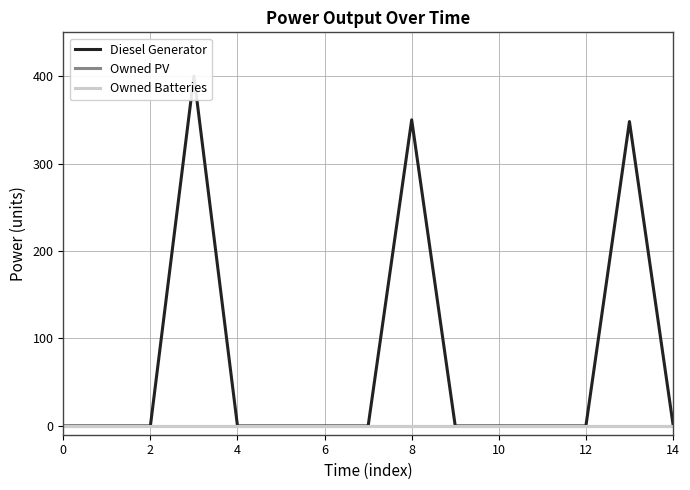

What are all the series names shown in the legend?

Diesel Generator, Owned PV, Owned Batteries